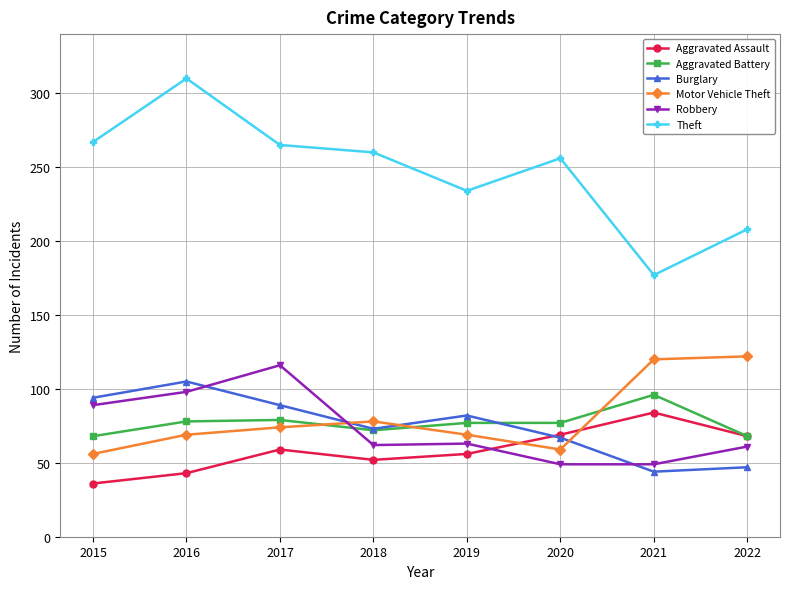

True or false: Burglary and Theft cross at least once.

False